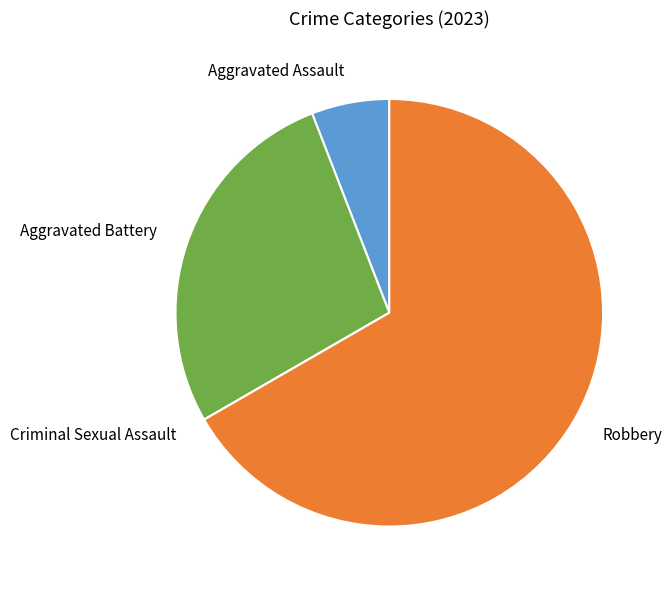

Is the sum of Aggravated Assault and Aggravated Battery greater than half?

No